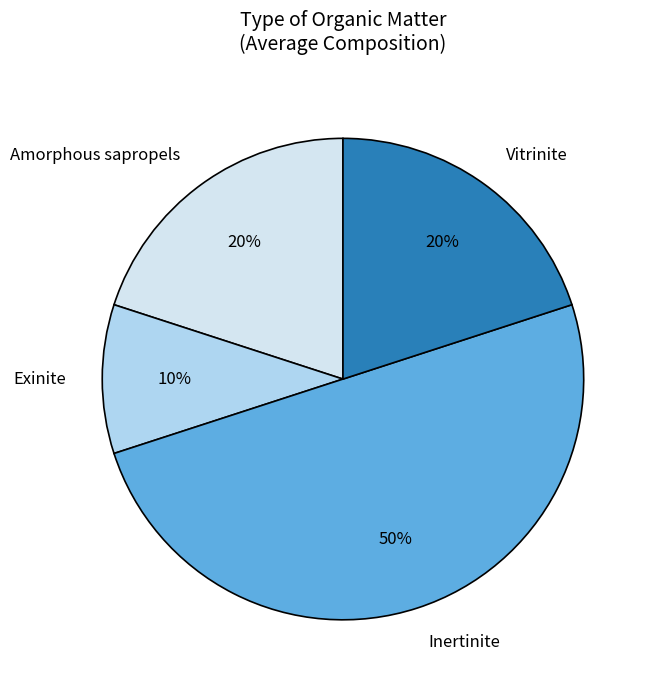

Does Amorphous sapropels represent more than half of the total?

No